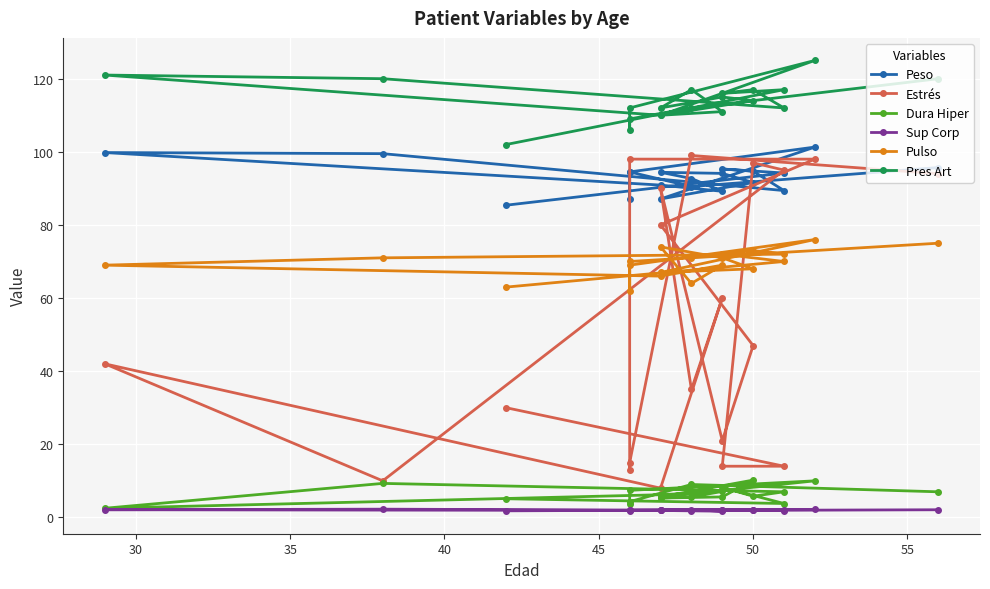

Which series has the largest total across all categories?

Pres Art